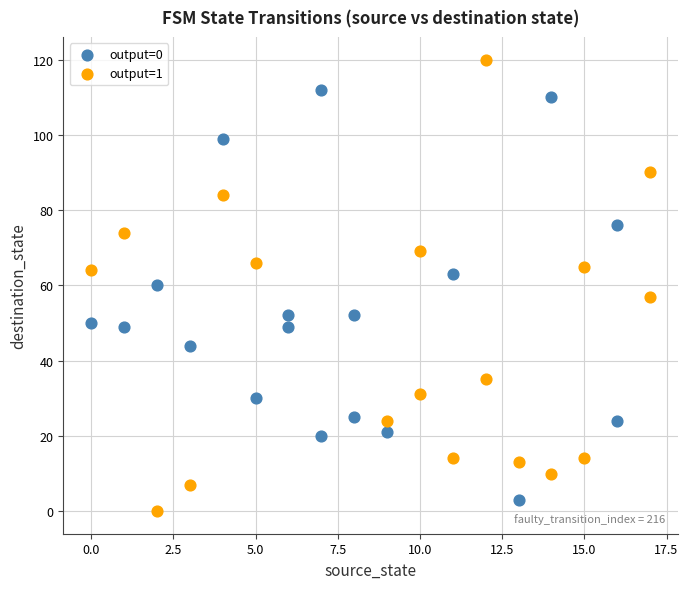

Which series contains the lowest Y value?

output=1